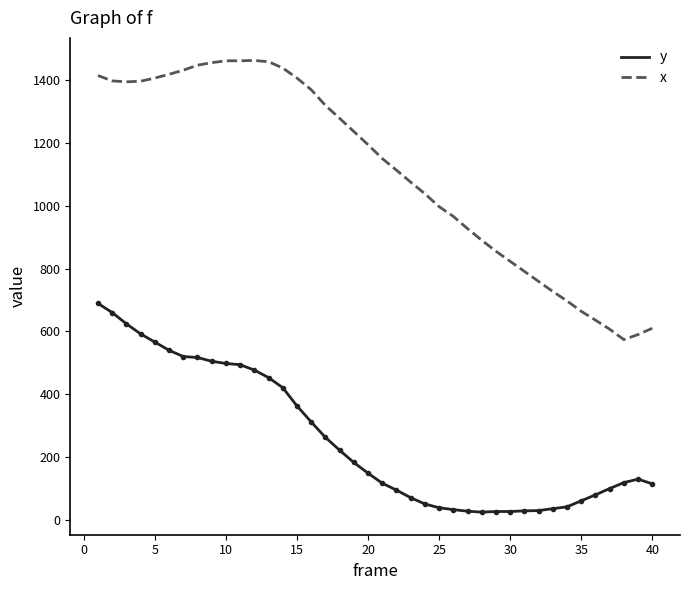

Which series has the widest spread of values?

x